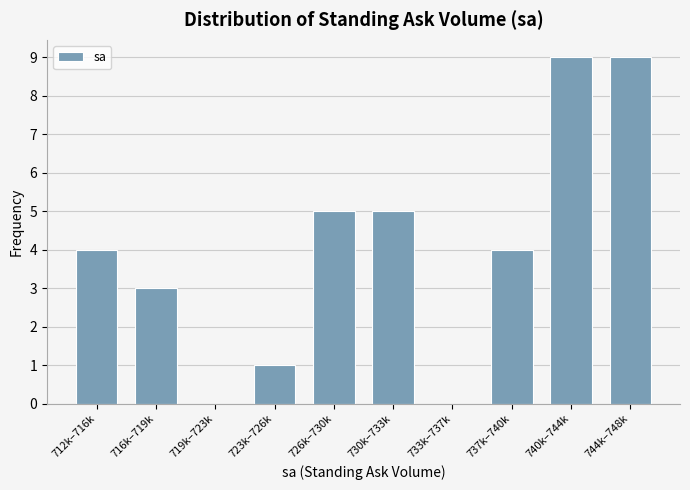

Reading left to right, list all the values displayed in this chart.

712k–716k=4	716k–719k=3	719k–723k=0	723k–726k=1	726k–730k=5	730k–733k=5	733k–737k=0	737k–740k=4	740k–744k=9	744k–748k=9